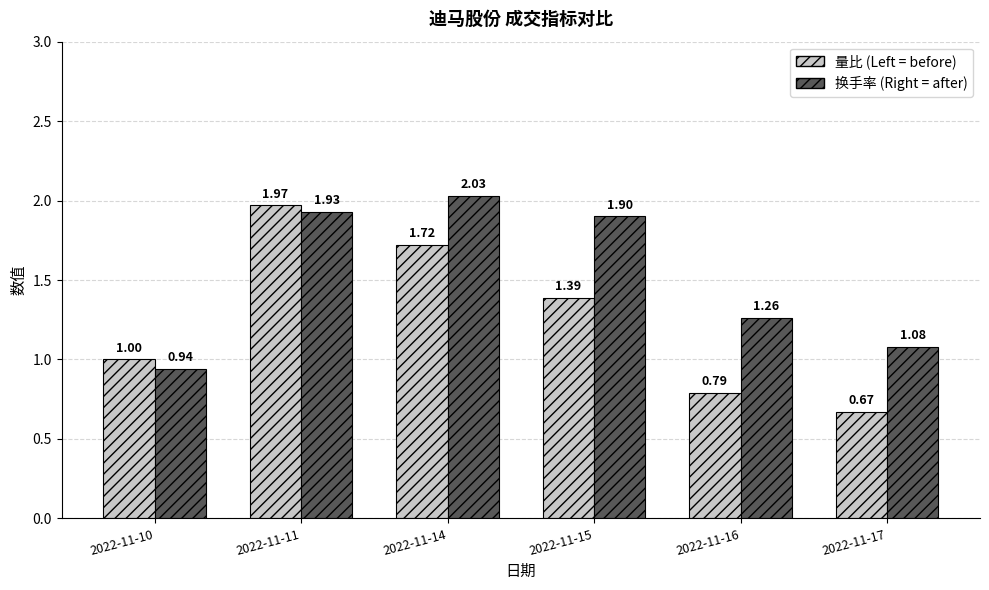

What is the total value across all series at 2022-11-15?

3.3